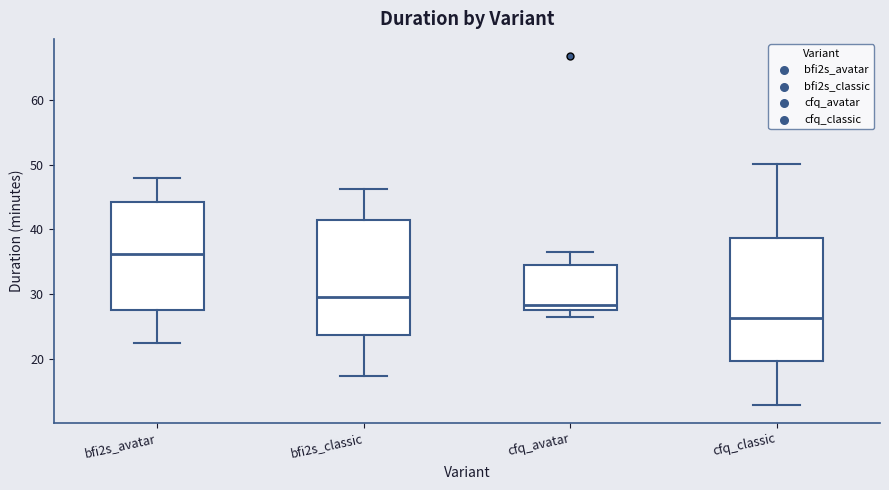

Reading left to right, read every box against the y-axis: the position of its median line, the range the box covers, and the ends of its whiskers. The values are not printed on the chart, so give them approximately, as read against the axis.

bfi2s_avatar: median 36, box 28 to 44, whiskers 22 to 48
bfi2s_classic: median 30, box 24 to 42, whiskers 17 to 46
cfq_avatar: median 28, box 27 to 35, whiskers 26 to 37
cfq_classic: median 26, box 20 to 39, whiskers 13 to 50